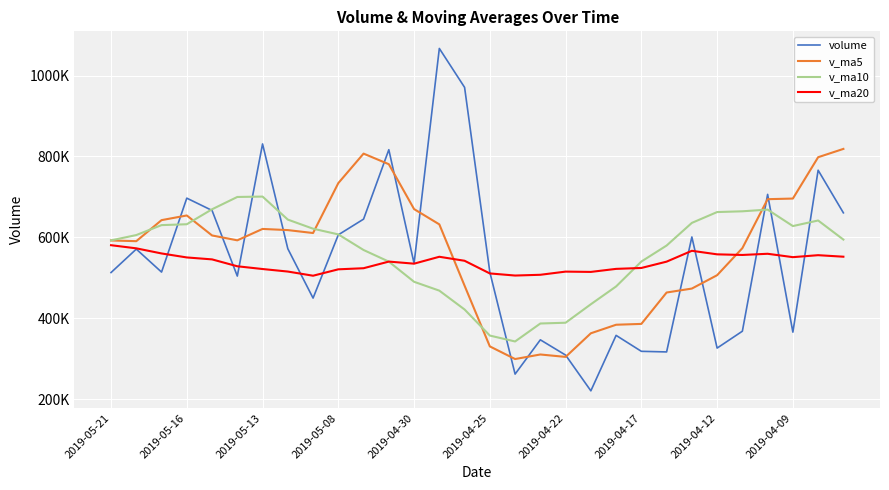

What is the average value of the v_ma10 series?

563581.7